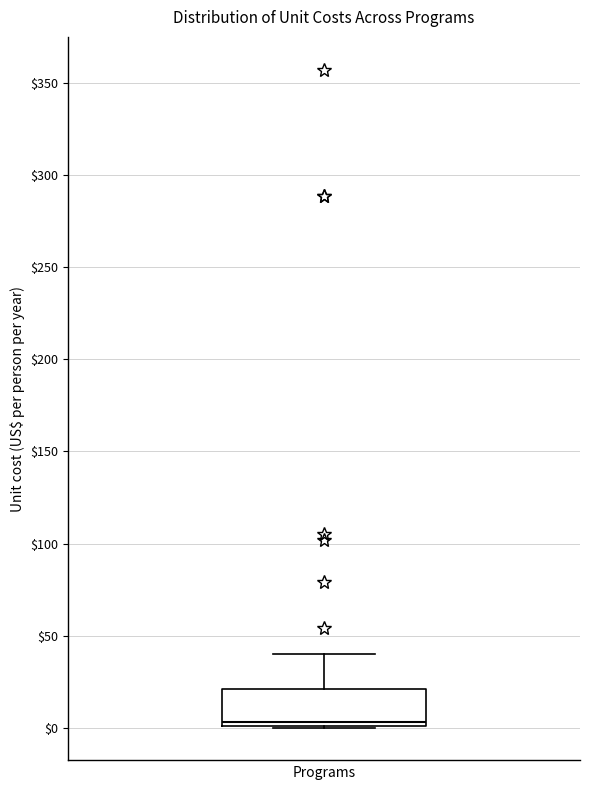

Transcribe this box plot: give where the median line is, the range the box spans, and where the two whiskers end, as read against the y-axis. The values are not printed on the chart, so give them approximately, as read against the axis.

median 5, box 0 to 20, whiskers 0 to 40